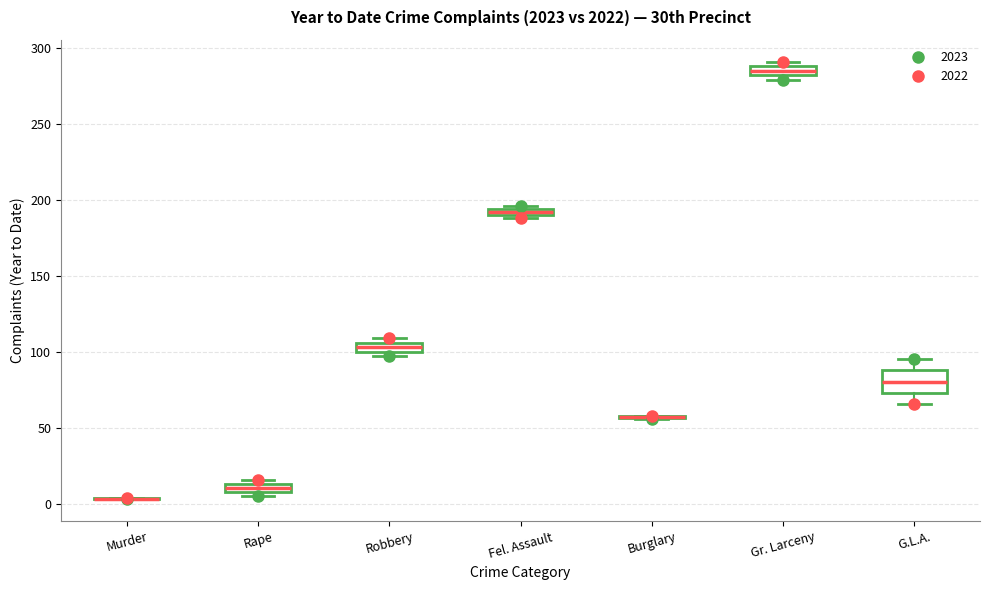

Which box is the tallest, from its lower edge to its upper edge?

G.L.A.